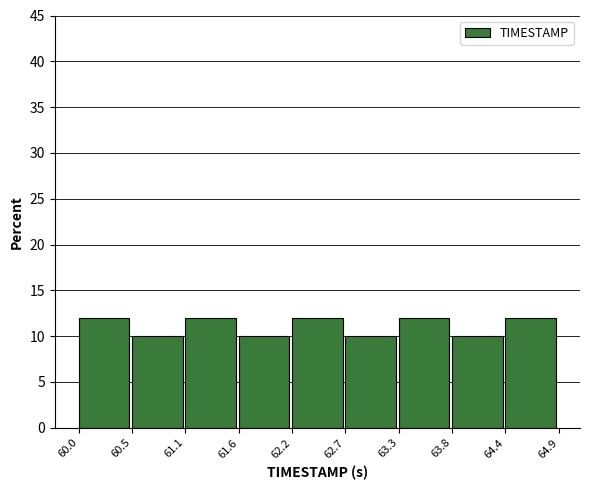

What is the height of the bar covering 60.5 to 61.1 on the x-axis? The values are not printed on the chart, so give them approximately, as read against the axis.

10